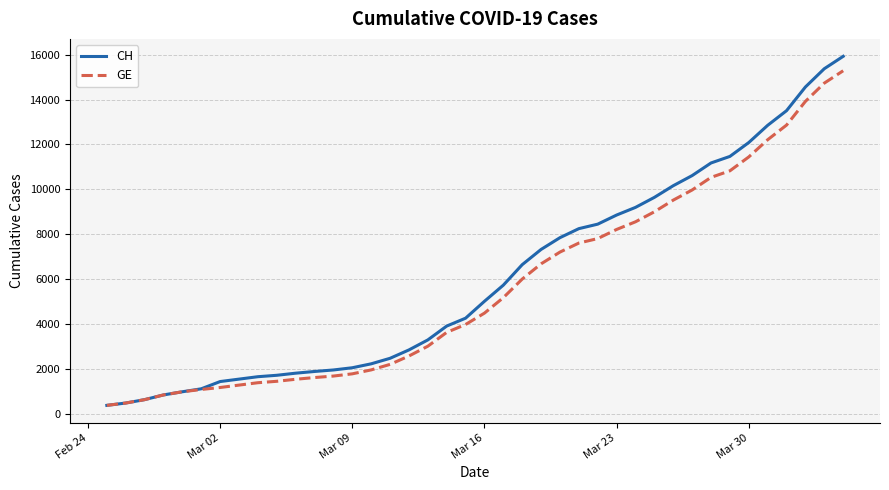

Which series has the widest spread of values?

CH